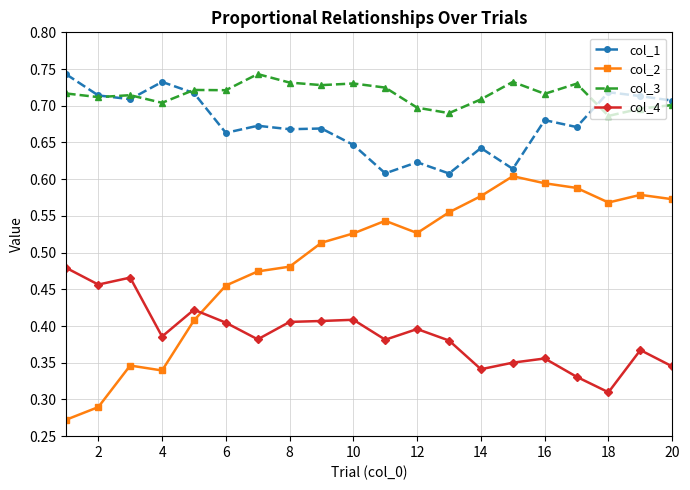

True or false: col_1 and col_2 intersect in this chart.

False